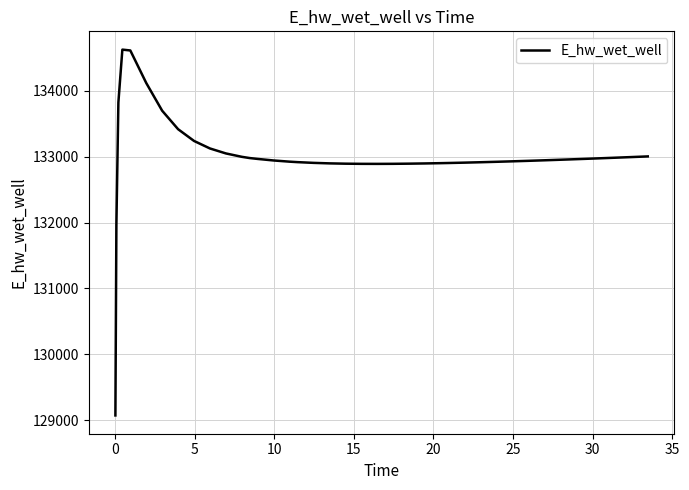

What is the greatest value displayed?

134628.0